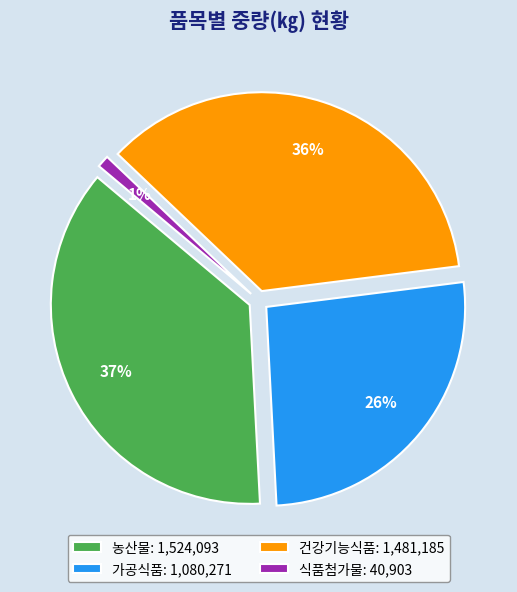

To the nearest percent, what is the average slice percentage?

25%